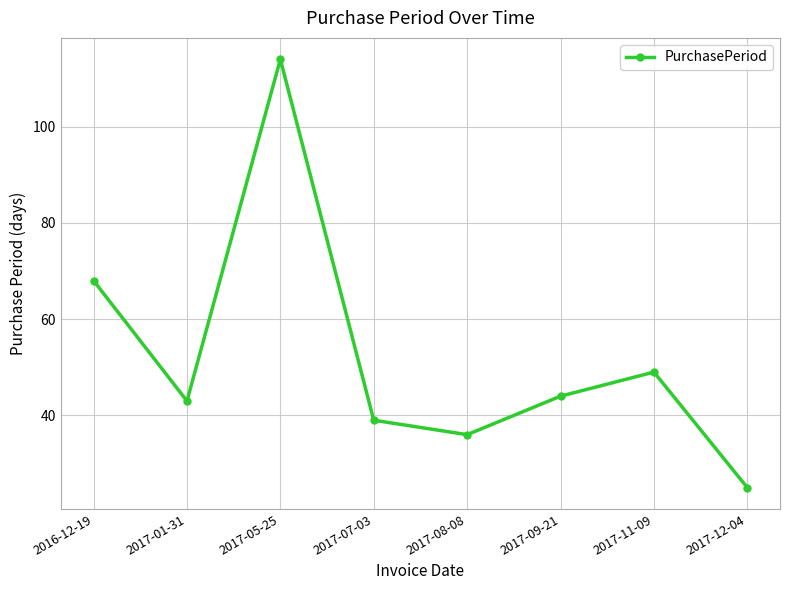

Reading right to left, what are all the values shown in this chart?

25	49	44	36	39	114	43	68